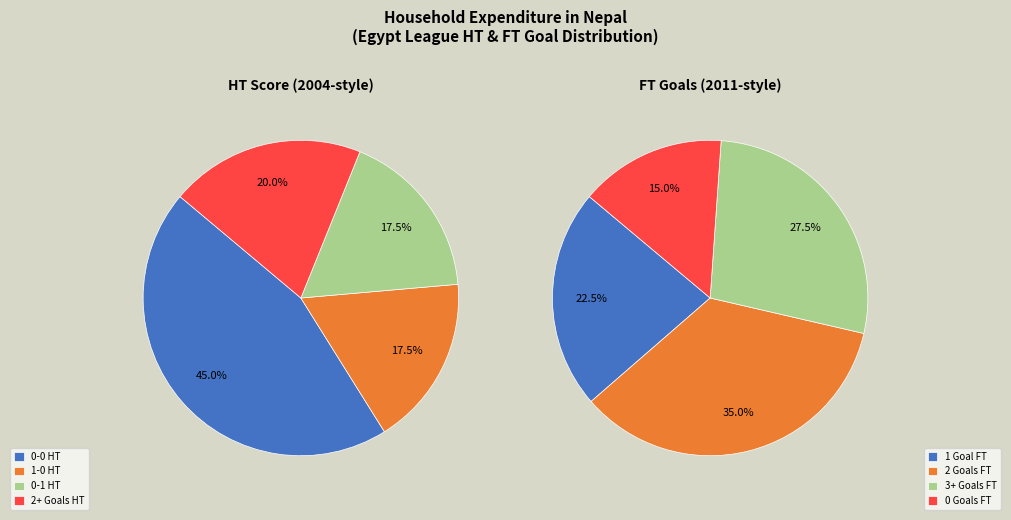

Do 0-0 and 2+ together represent more than half of the pie?

Yes